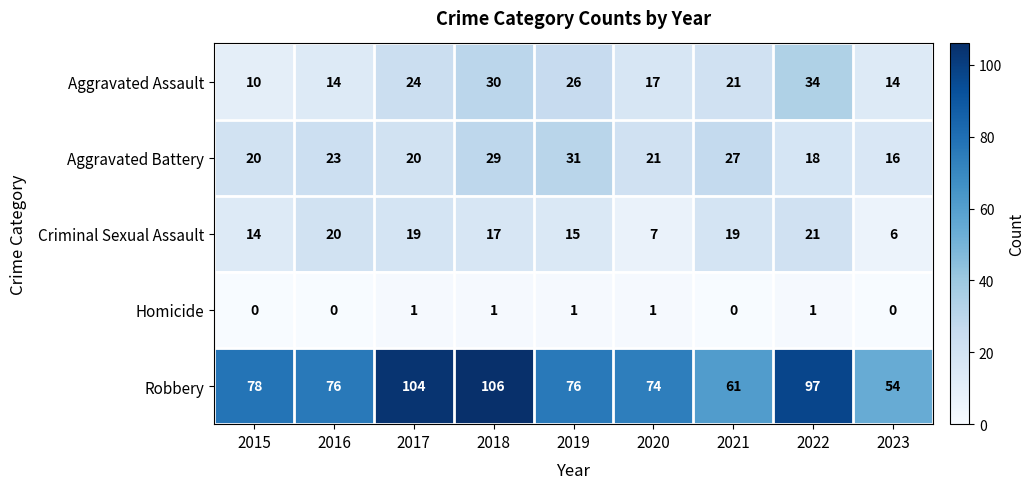

What value does the Aggravated Battery series have at 2022?

18